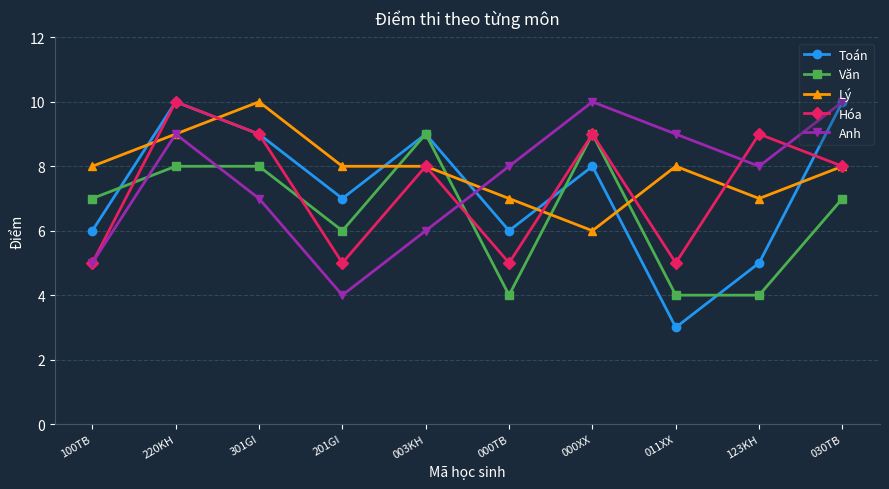

How many lines are shown in the chart?

5